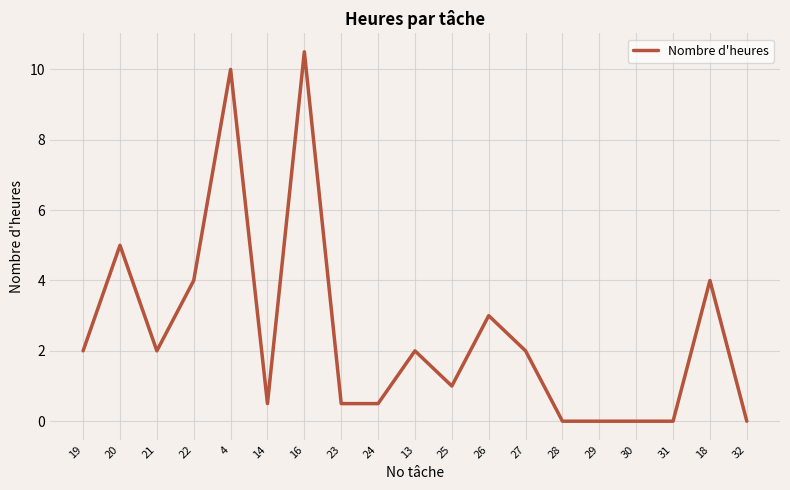

True or false: the data shows 2.7 at 13.

False